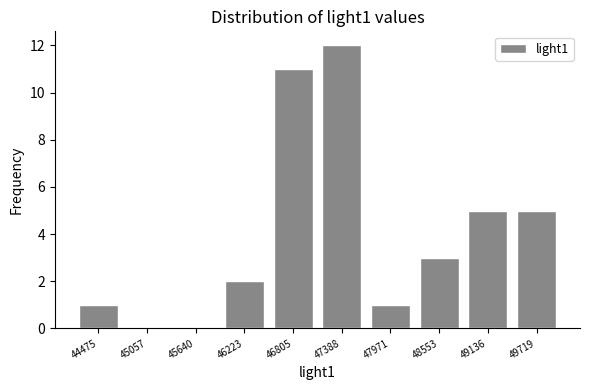

Reading right to left, list all the values displayed in this chart.

49719=5	49136=5	48553=3	47971=1	47388=12	46805=11	46223=2	45640=0	45057=0	44475=1